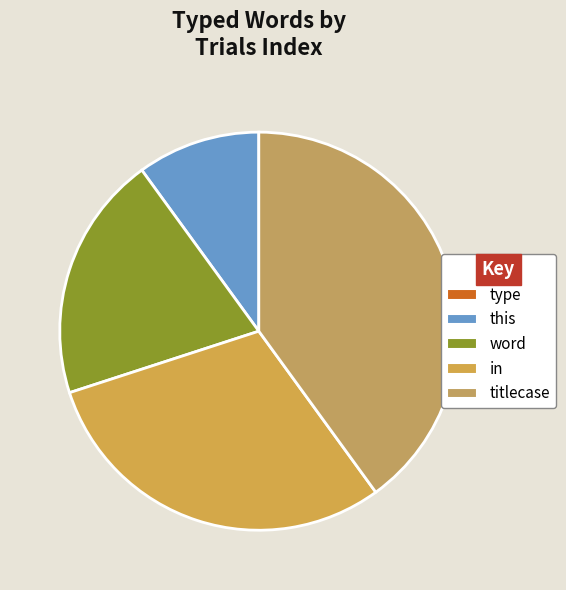

The in slice represents 24% of the pie. True or false?

False